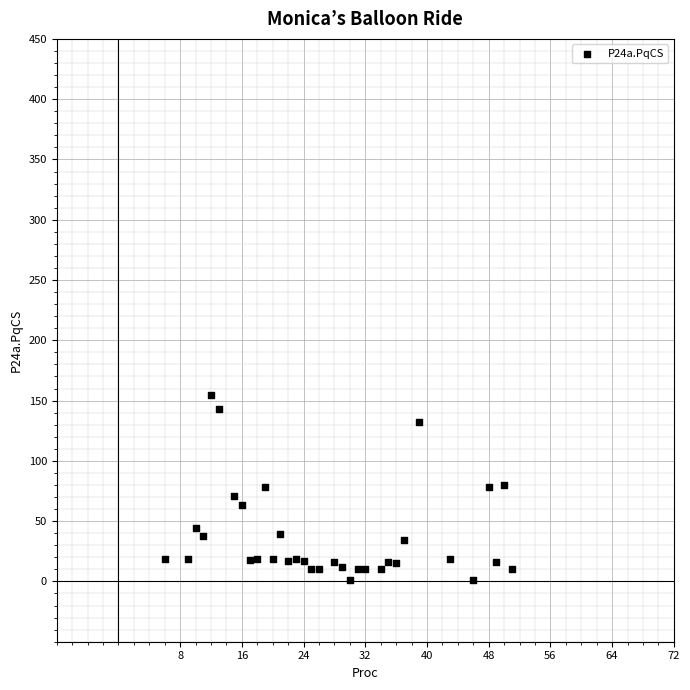

What is the range of Y values (max minus min)?

154